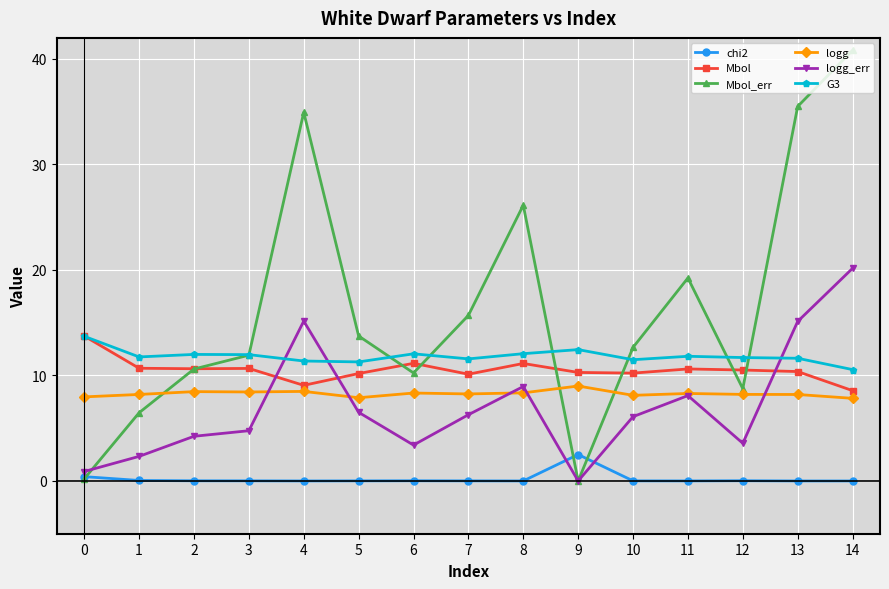

Between which two adjacent categories do logg_err and chi2 first intersect?

8 and 9